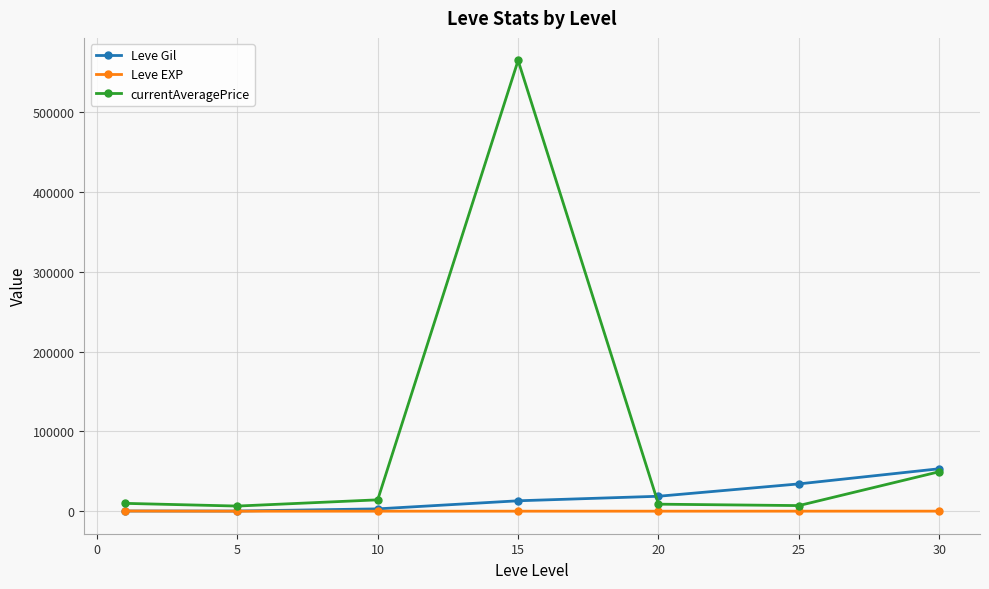

List the series in order of their overall mean, lowest first.

Leve EXP, Leve Gil, currentAveragePrice